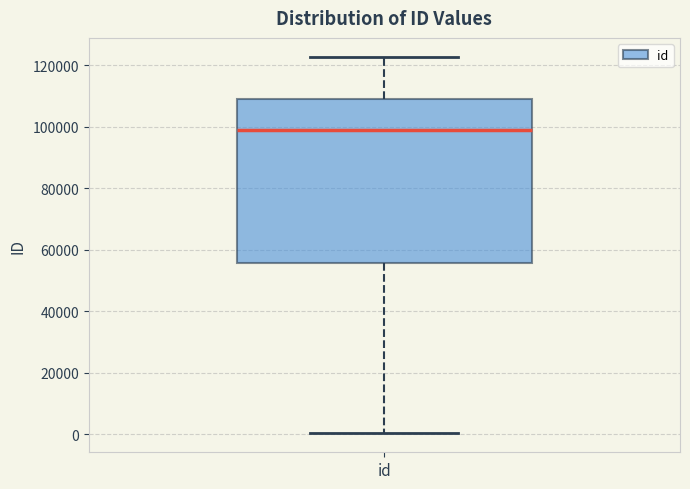

Read this box plot against the y-axis: the position of the median line, the range covered by the box, and the ends of both whiskers. The values are not printed on the chart, so give them approximately, as read against the axis.

median 98000, box 56000 to 110000, whiskers 0 to 122000